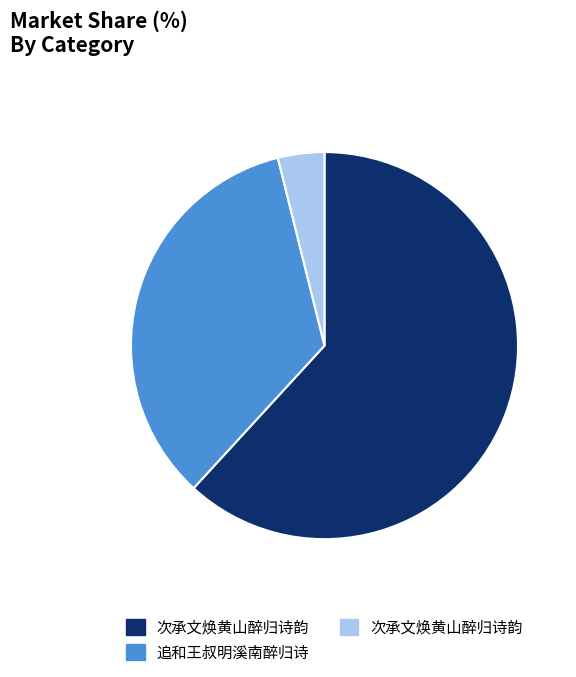

Is there a majority slice in this chart?

Yes